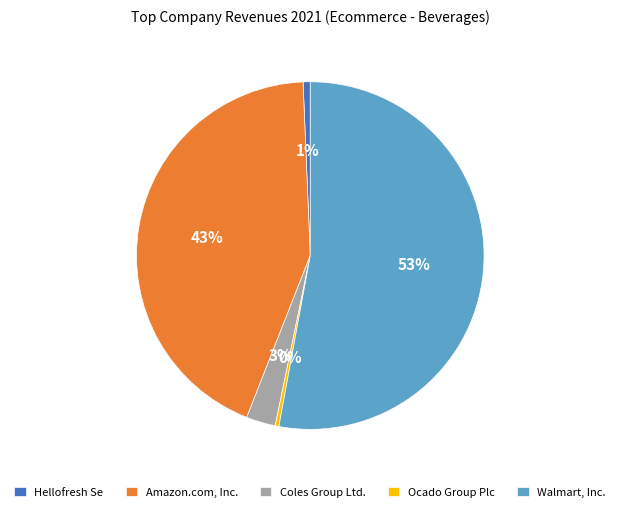

Which category has the biggest portion of the pie?

Walmart, Inc.